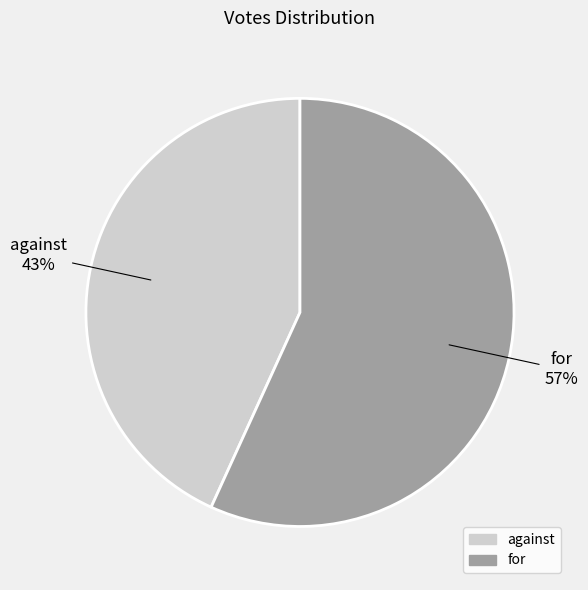

What is the smallest slice in the pie chart?

against